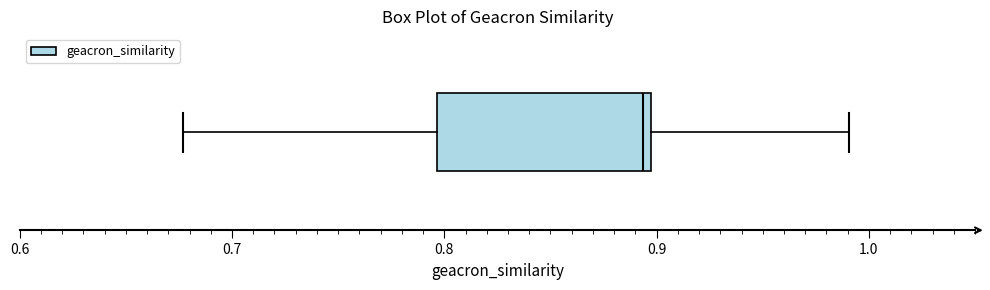

Where does the right whisker of the box end on the x-axis? The values are not printed on the chart, so give them approximately, as read against the axis.

0.99